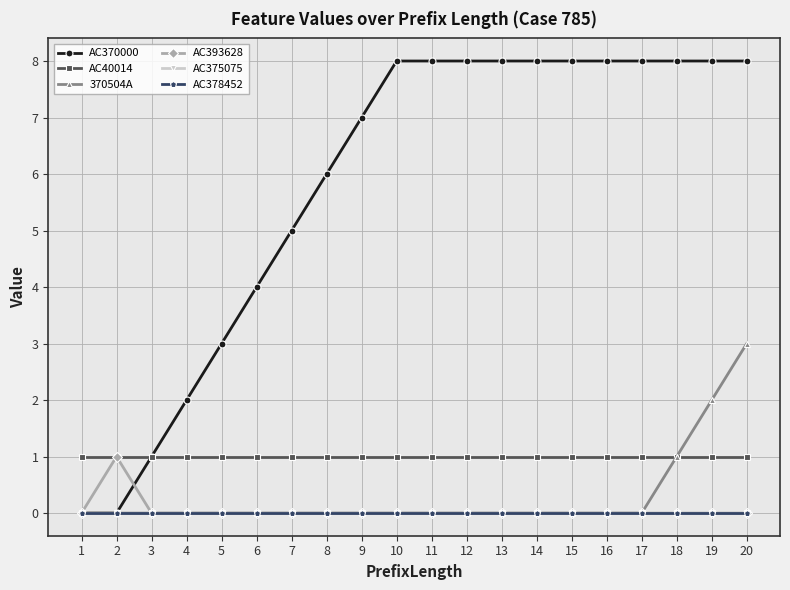

Rank the series at 10 from highest to lowest value.

AC370000, AC40014, 370504A, AC393628, AC375075, AC378452